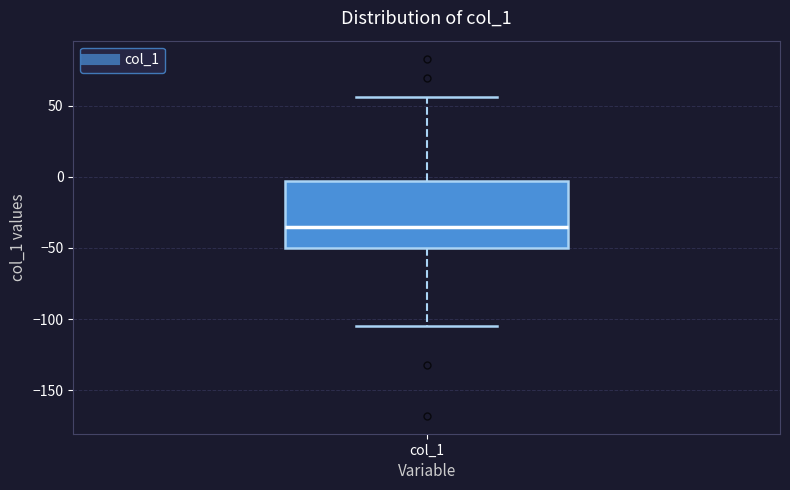

Where does the upper whisker of the box for col_1 end on the y-axis? The values are not printed on the chart, so give them approximately, as read against the axis.

55